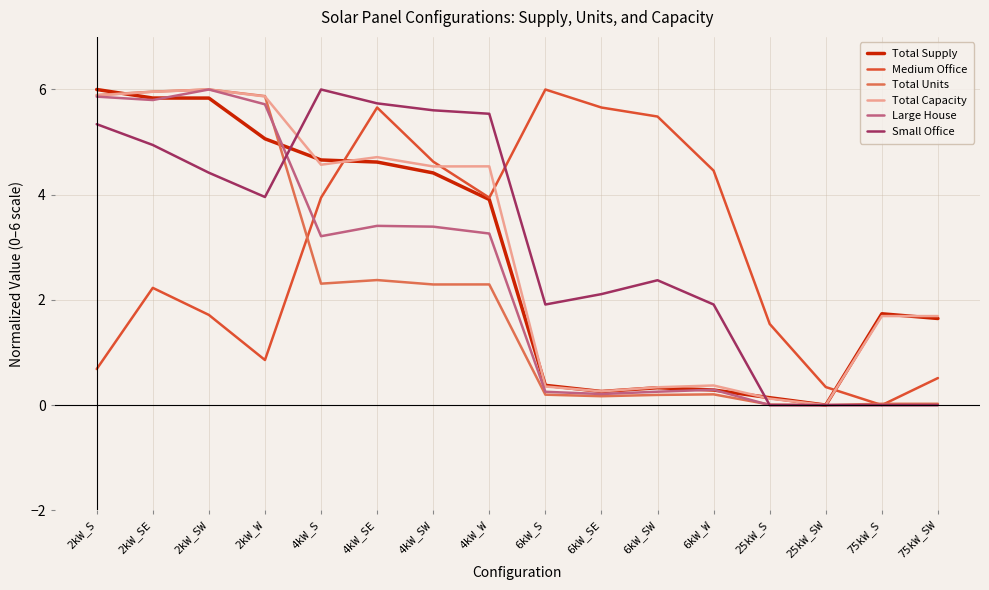

Which series has the largest total across all categories?

Small Office